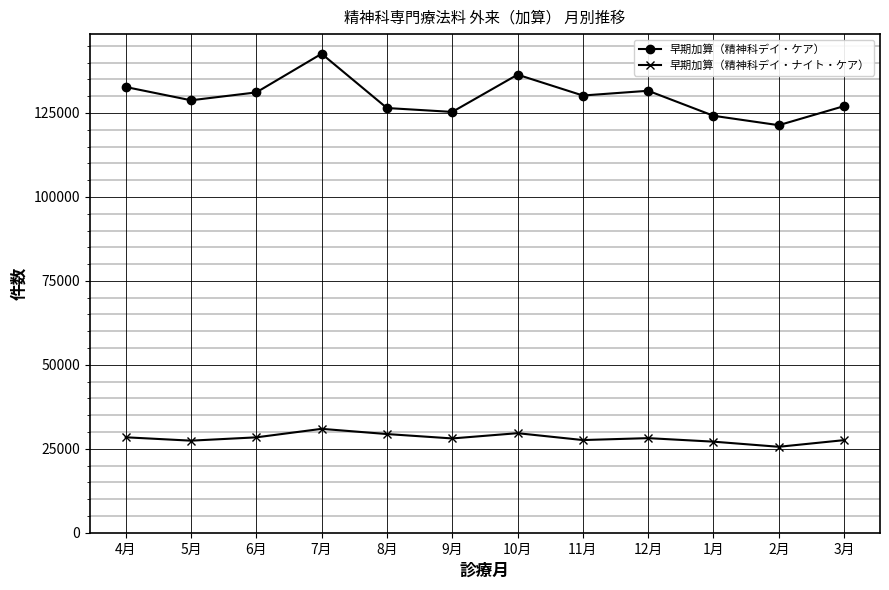

What is the value of the 早期加算（精神科デイ・ナイト・ケア） point at the 1st from the left?

28420